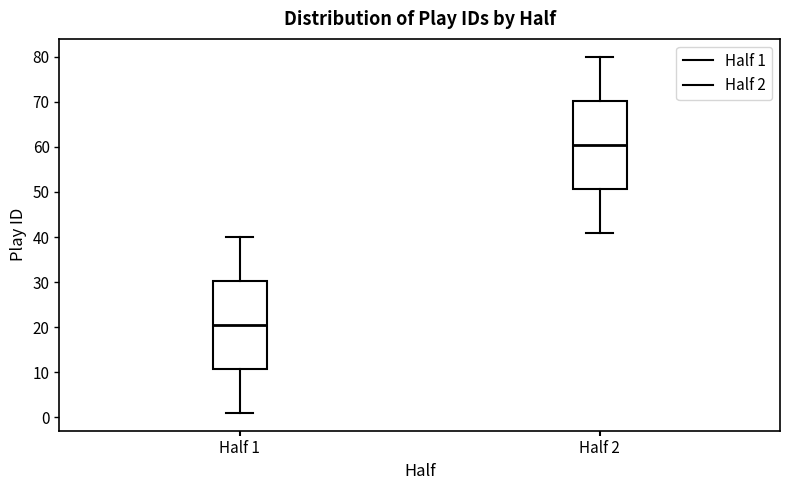

Reading left to right, transcribe this box plot: for each box, give where its median line is, the range the box spans, and where its two whiskers end, as read against the y-axis. The values are not printed on the chart, so give them approximately, as read against the axis.

Half 1: median 21, box 11 to 30, whiskers 1 to 40
Half 2: median 61, box 51 to 70, whiskers 41 to 80